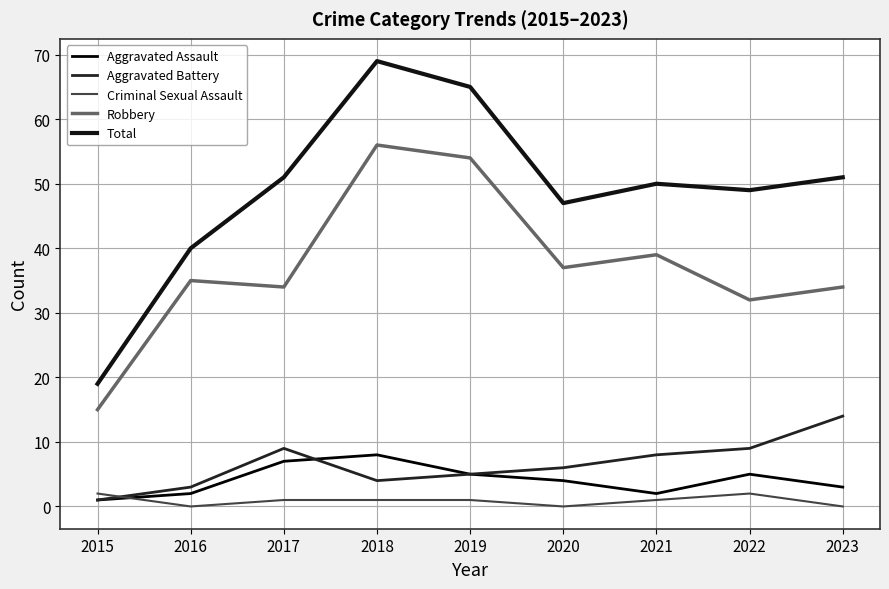

At which category does the chart reach its minimum across all series?

2016